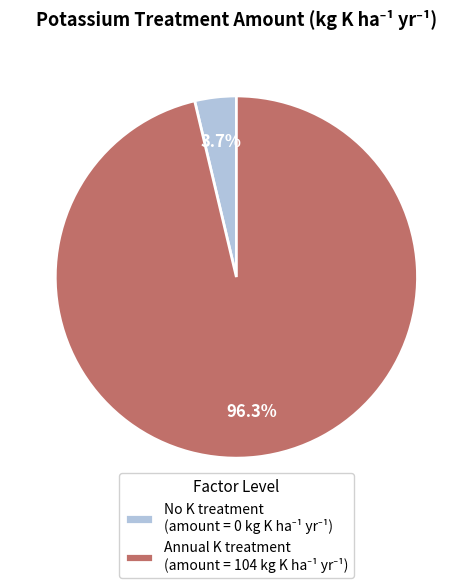

Is there any slice that represents more than half of the pie?

Yes